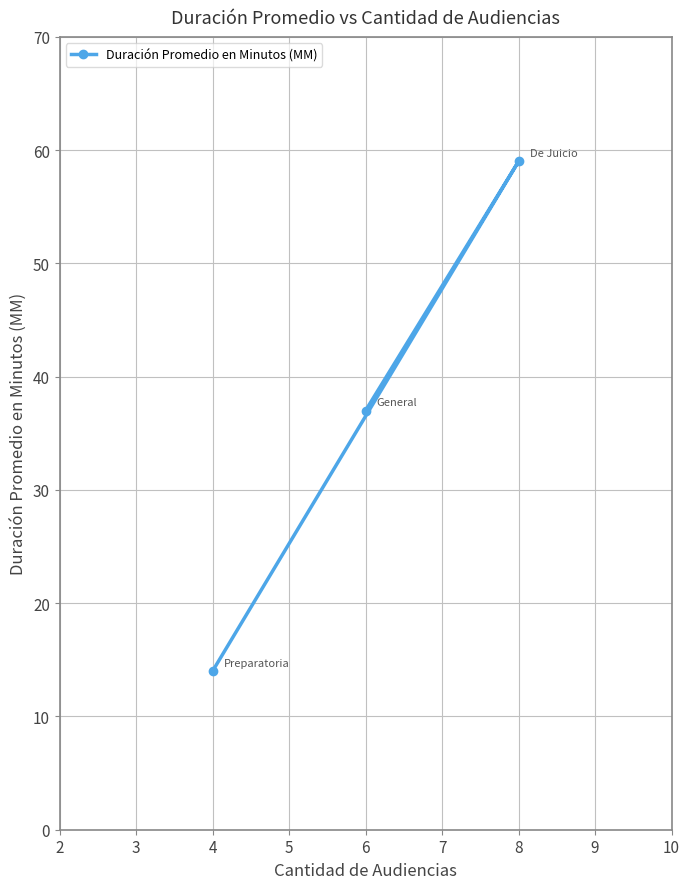

The chart shows a value of 37 at 6. True or false?

True